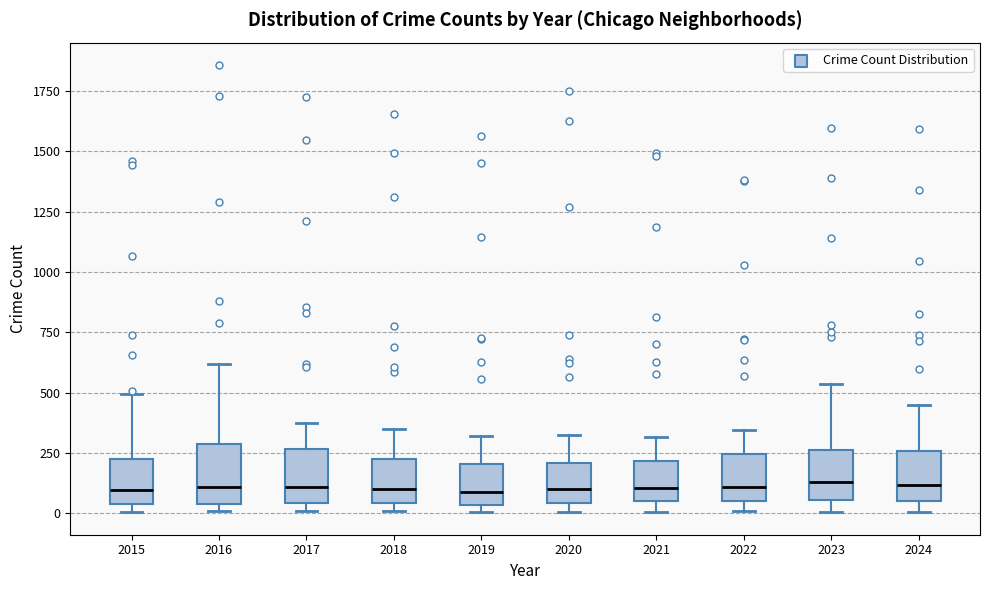

Reading left to right, transcribe this box plot: for each box, give where its median line is, the range the box spans, and where its two whiskers end, as read against the y-axis. The values are not printed on the chart, so give them approximately, as read against the axis.

2015: median 100, box 50 to 200, whiskers 0 to 500
2016: median 100, box 50 to 300, whiskers 0 to 600
2017: median 100, box 50 to 250, whiskers 0 to 350
2018: median 100, box 50 to 250, whiskers 0 to 350
2019: median 100, box 50 to 200, whiskers 0 to 300
2020: median 100, box 50 to 200, whiskers 0 to 300
2021: median 100, box 50 to 200, whiskers 0 to 300
2022: median 100, box 50 to 250, whiskers 0 to 350
2023: median 150, box 50 to 250, whiskers 0 to 550
2024: median 100, box 50 to 250, whiskers 0 to 450